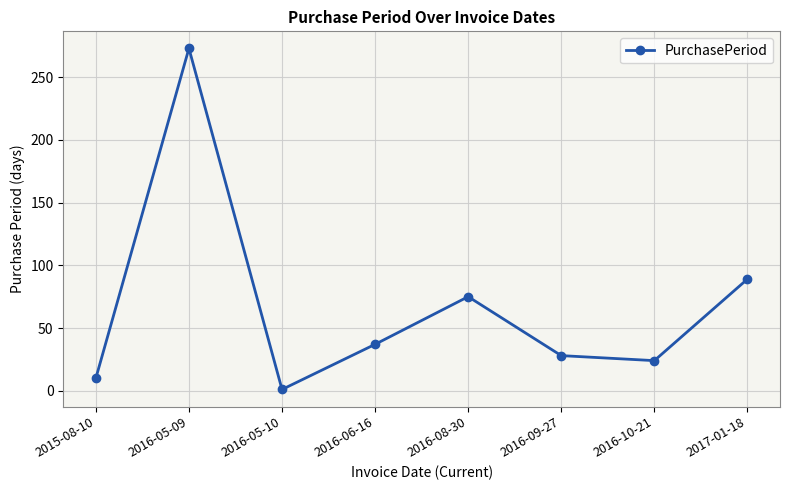

Where is the first local minimum?

2016-05-10